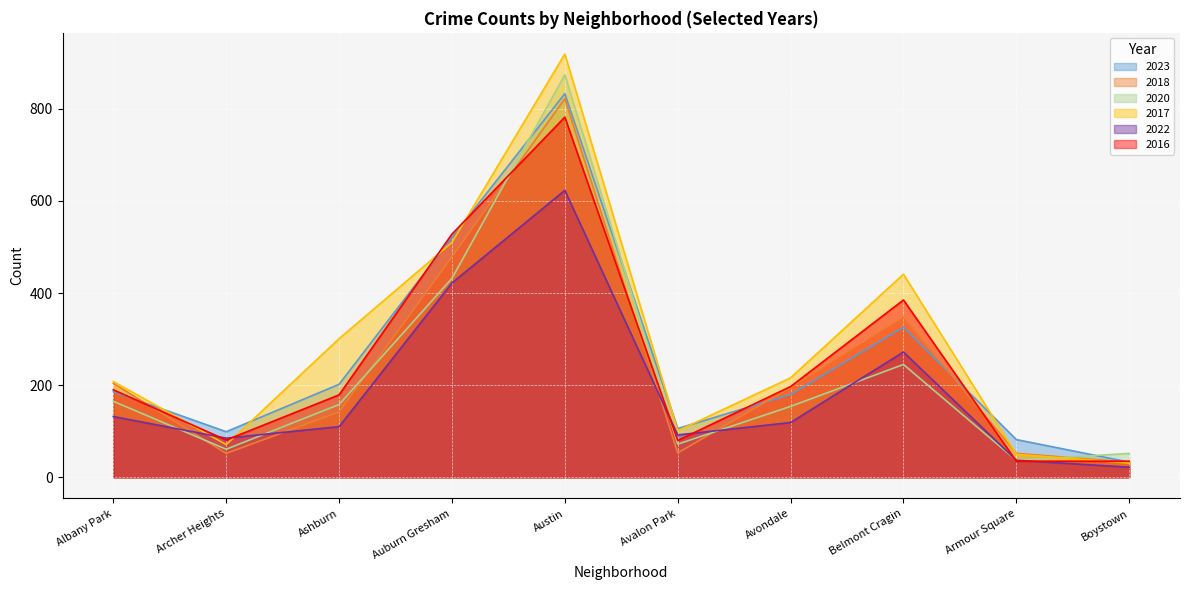

Reading right to left, what are all the values shown in this chart?

2023: Boystown=33	Armour Square=82	Belmont Cragin=326	Avondale=180	Avalon Park=106	Austin=833	Auburn Gresham=521	Ashburn=202	Archer Heights=99	Albany Park=186
2018: Boystown=33	Armour Square=52	Belmont Cragin=348	Avondale=195	Avalon Park=53	Austin=822	Auburn Gresham=479	Ashburn=142	Archer Heights=52	Albany Park=204
2020: Boystown=52	Armour Square=37	Belmont Cragin=245	Avondale=154	Avalon Park=72	Austin=874	Auburn Gresham=432	Ashburn=158	Archer Heights=61	Albany Park=165
2017: Boystown=31	Armour Square=50	Belmont Cragin=441	Avondale=216	Avalon Park=101	Austin=919	Auburn Gresham=510	Ashburn=301	Archer Heights=71	Albany Park=208
2022: Boystown=22	Armour Square=37	Belmont Cragin=272	Avondale=119	Avalon Park=92	Austin=623	Auburn Gresham=422	Ashburn=110	Archer Heights=85	Albany Park=132
2016: Boystown=35	Armour Square=35	Belmont Cragin=385	Avondale=197	Avalon Park=80	Austin=782	Auburn Gresham=528	Ashburn=179	Archer Heights=81	Albany Park=190